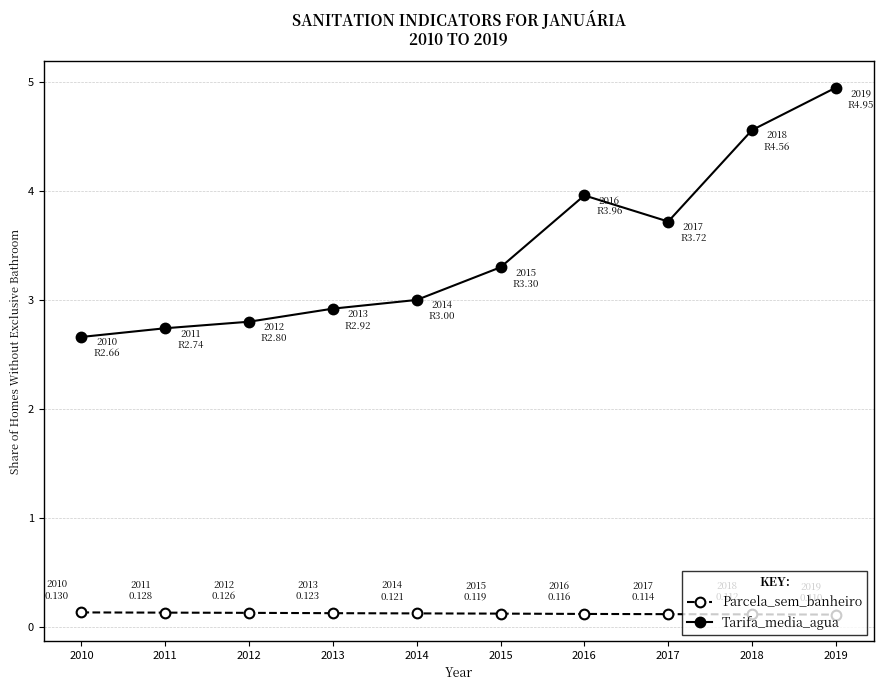

The value of Tarifa_media_agua at 2019 is 1.1. True or false?

False